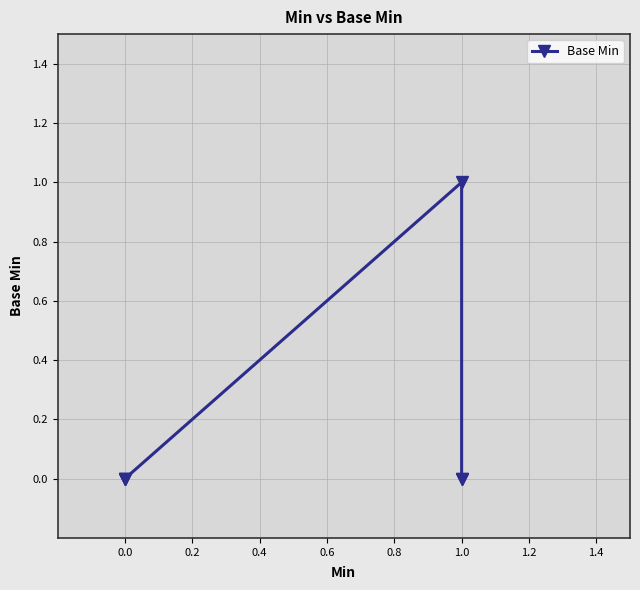

How many points are higher than both their immediate neighbors (excluding endpoints)?

1